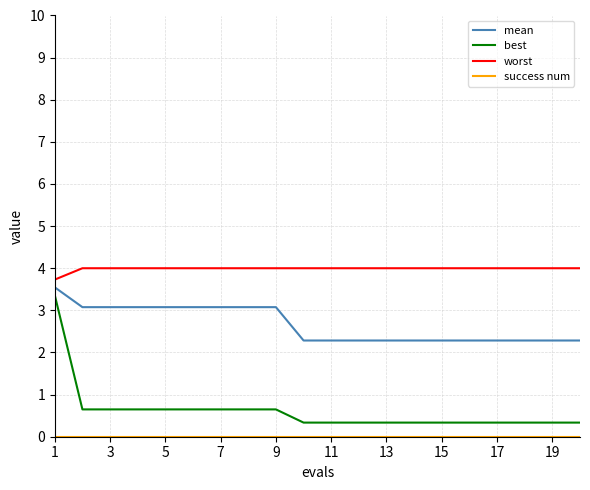

Which series has the widest spread of values?

best